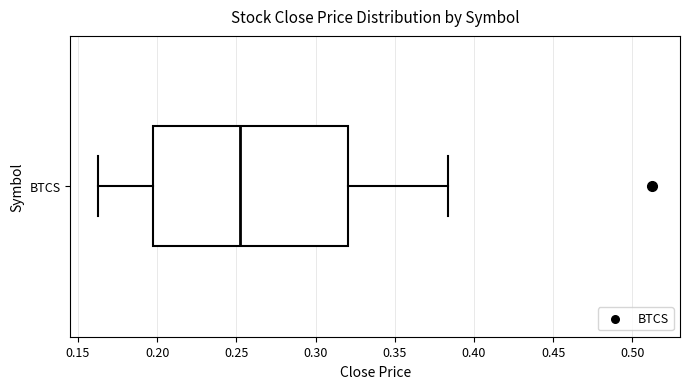

Where does the left whisker of the box for BTCS end on the x-axis? The values are not printed on the chart, so give them approximately, as read against the axis.

0.165